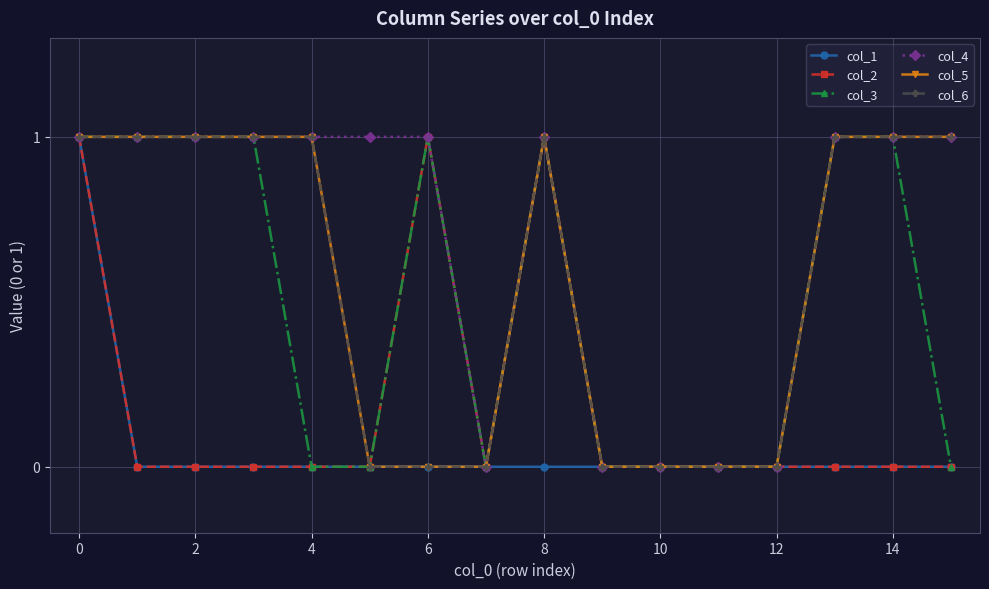

What is the label of the 9th point from the left?

8